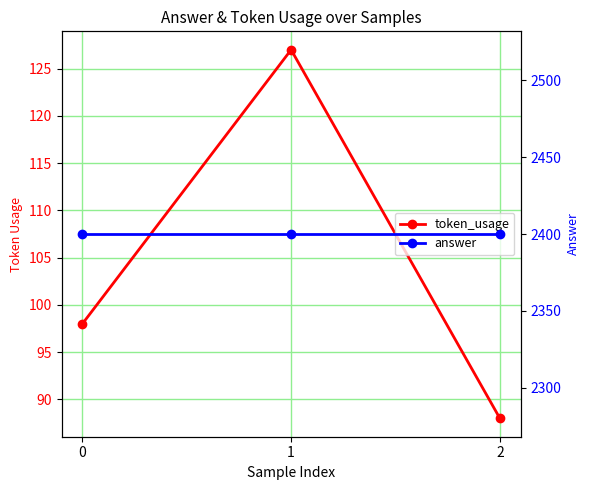

Rank the series at 2 from lowest to highest value.

token_usage, answer